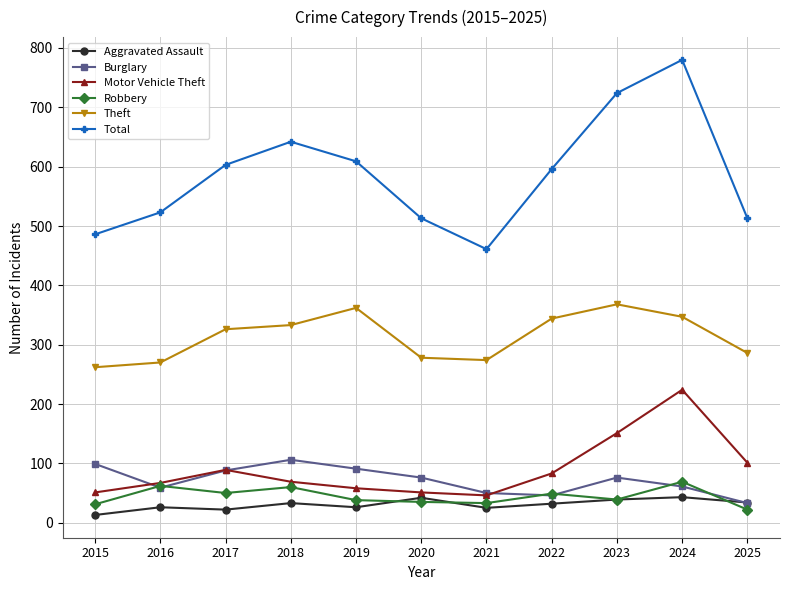

Is the value of Theft at 2018 greater than the value of Robbery at 2025?

Yes